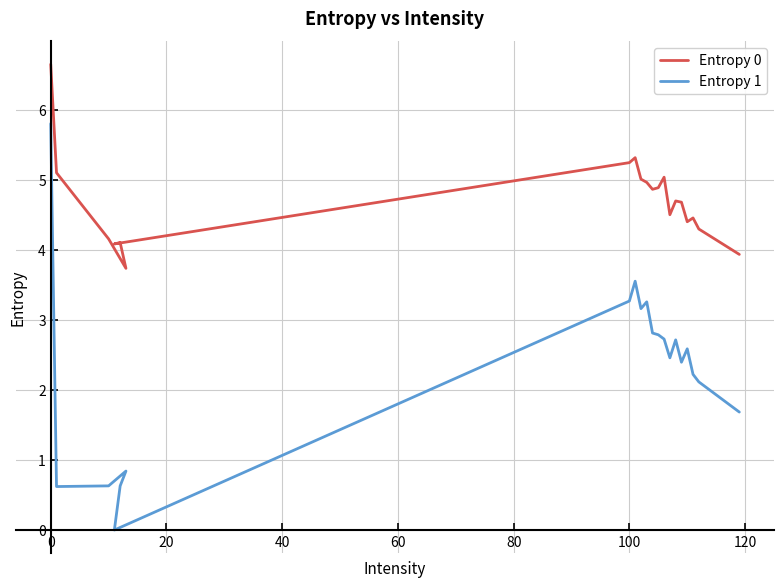

Which series changed the most between 0 and 100?

Entropy 1